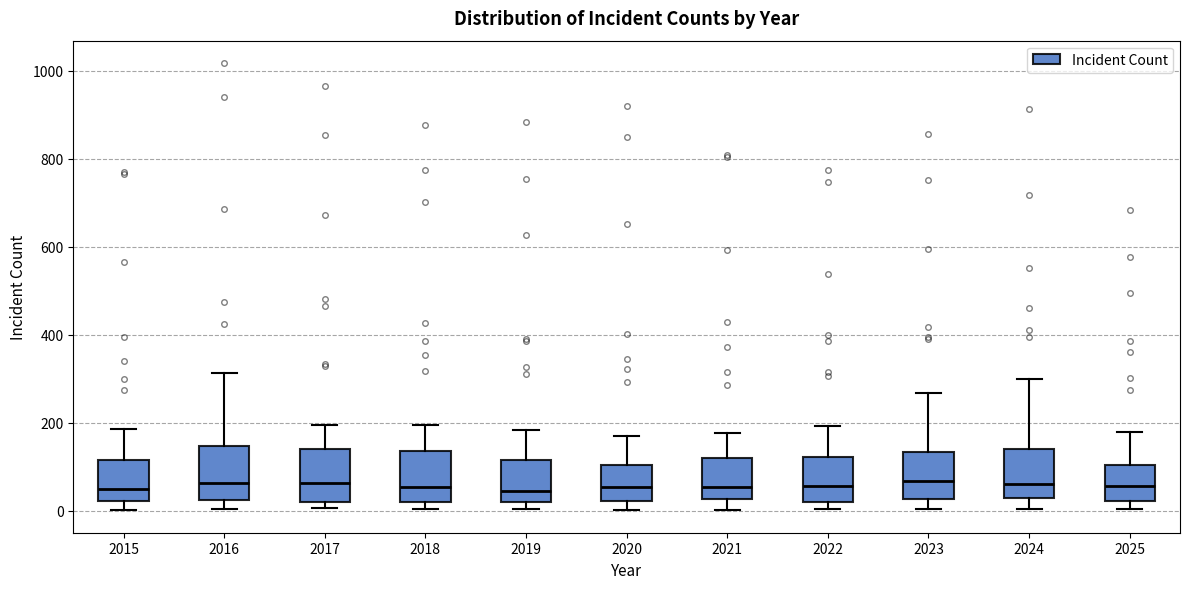

Reading left to right, read every box against the y-axis: the position of its median line, the range the box covers, and the ends of its whiskers. The values are not printed on the chart, so give them approximately, as read against the axis.

2015: median 60, box 20 to 120, whiskers 0 to 180
2016: median 60, box 20 to 140, whiskers 0 to 320
2017: median 60, box 20 to 140, whiskers 0 to 200
2018: median 60, box 20 to 140, whiskers 0 to 200
2019: median 40, box 20 to 120, whiskers 0 to 180
2020: median 60, box 20 to 100, whiskers 0 to 160
2021: median 60, box 20 to 120, whiskers 0 to 180
2022: median 60, box 20 to 120, whiskers 0 to 200
2023: median 60, box 20 to 140, whiskers 0 to 260
2024: median 60, box 20 to 140, whiskers 0 to 300
2025: median 60, box 20 to 100, whiskers 0 to 180